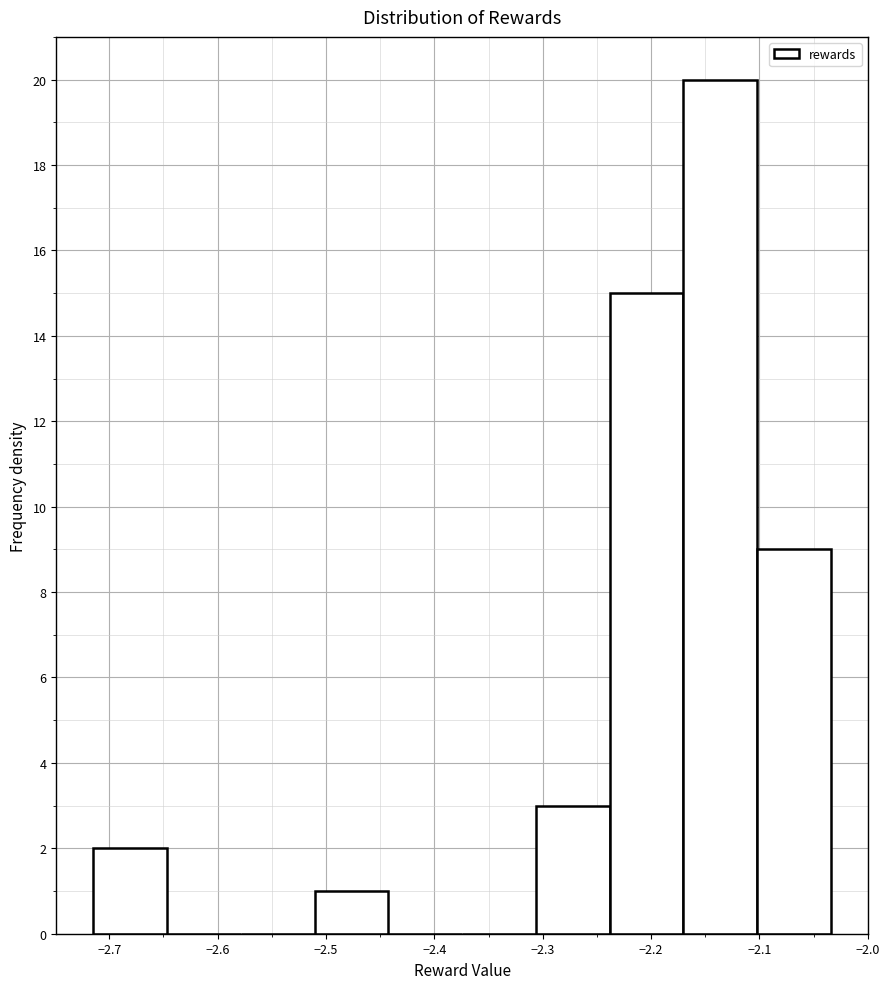

Reading left to right, list every bar in this chart as the range it spans on the x-axis followed by its height. Neither the bar edges nor the heights are printed on the chart, so give them approximately, as read against the axes.

-2.71 to -2.65: 2
-2.65 to -2.58: 0
-2.58 to -2.51: 0
-2.51 to -2.44: 1
-2.44 to -2.37: 0
-2.37 to -2.31: 0
-2.31 to -2.24: 3
-2.24 to -2.17: 15
-2.17 to -2.10: 20
-2.10 to -2.03: 9